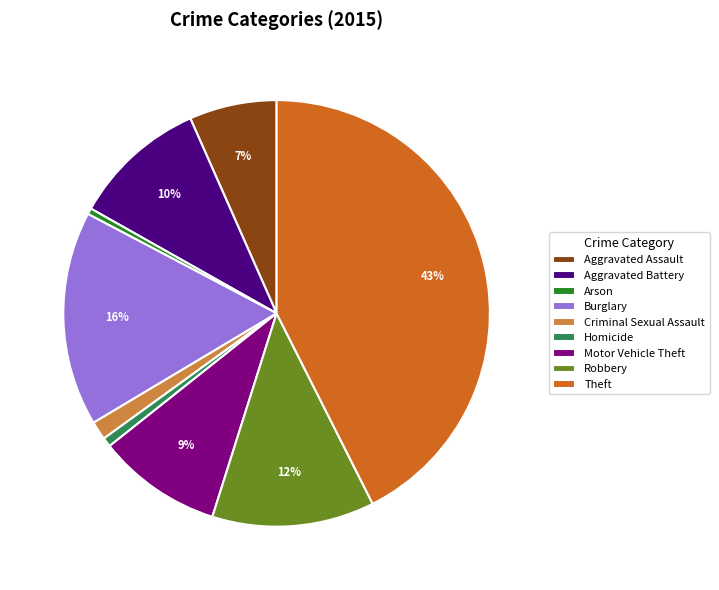

The Aggravated Battery slice represents 18% of the pie. True or false?

False